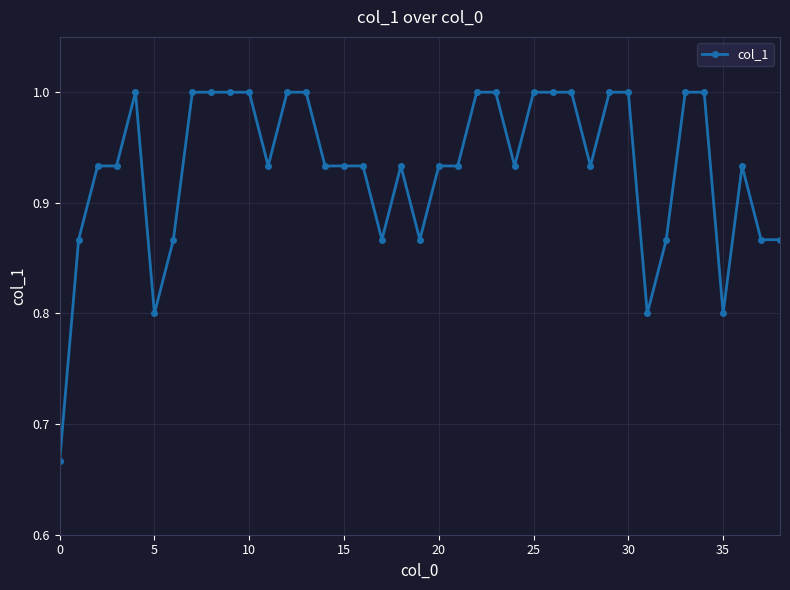

What is the value of the 5th point from the left?

1.0